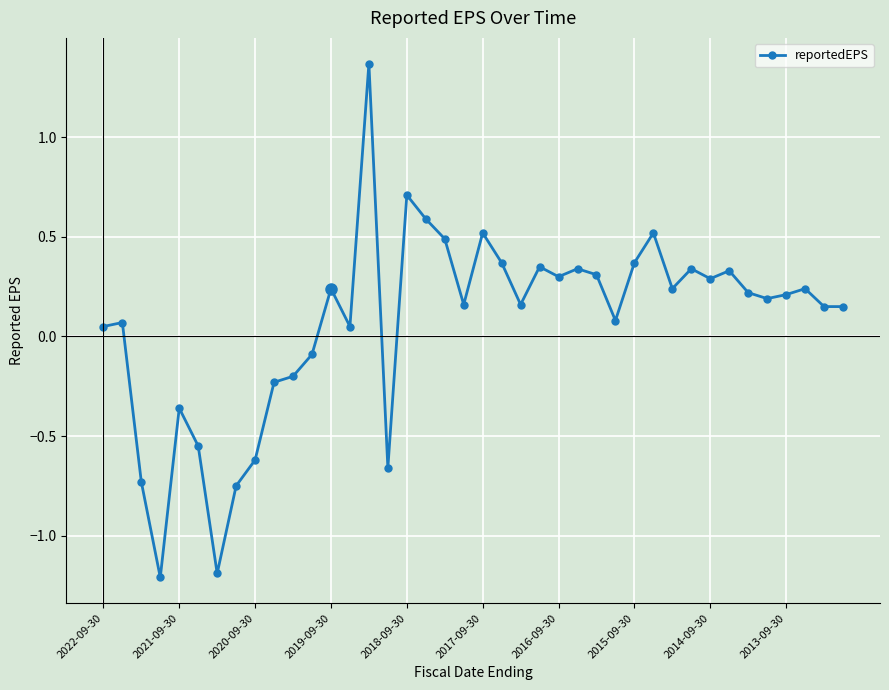

What is the difference between the maximum and second lowest values?

2.6